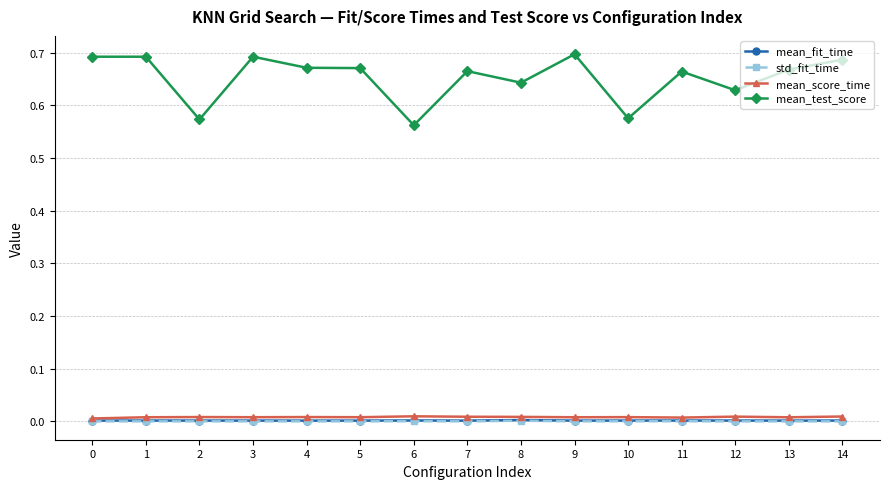

The mean_fit_time series shows 0.0 at 13. True or false?

True